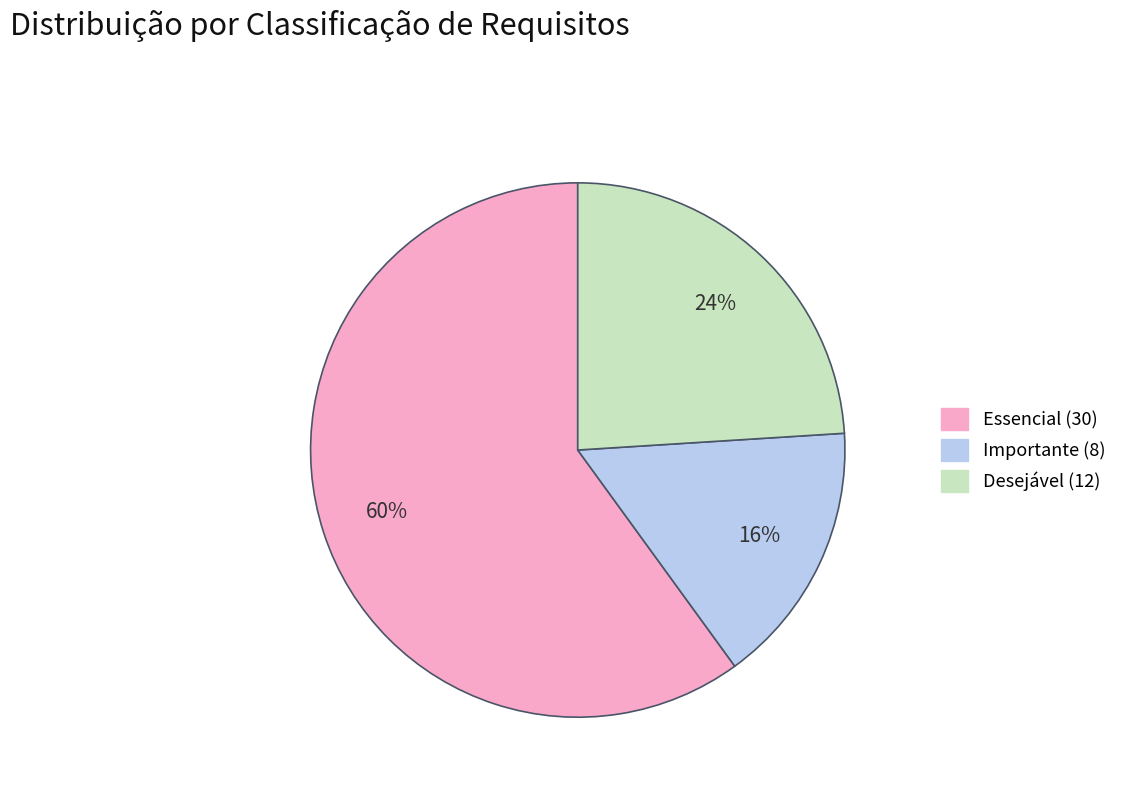

What is the largest slice in the pie chart?

Essencial